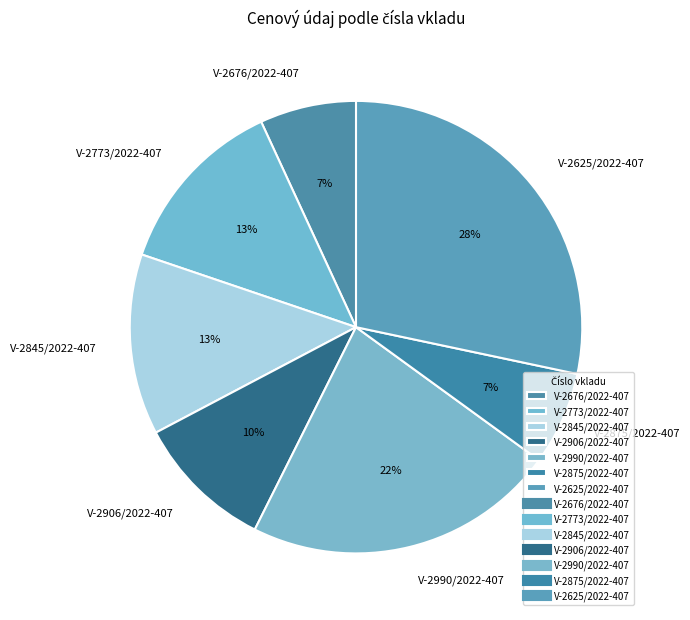

Which category has the biggest portion of the pie?

V-2625/2022-407